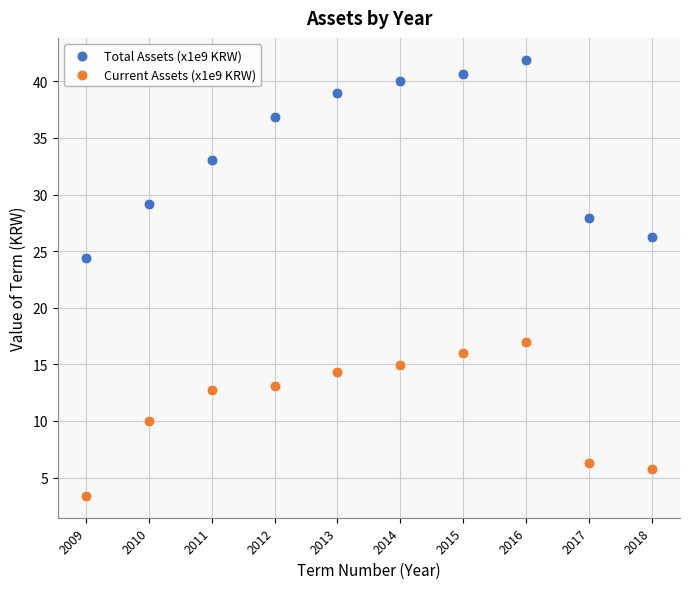

Which series reaches the minimum Y coordinate?

Current Assets (x1e9 KRW)